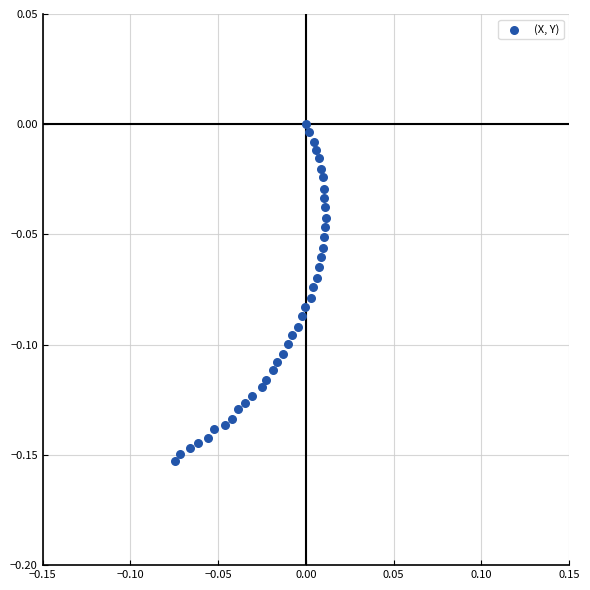

Count the number of points in this scatter plot.

40